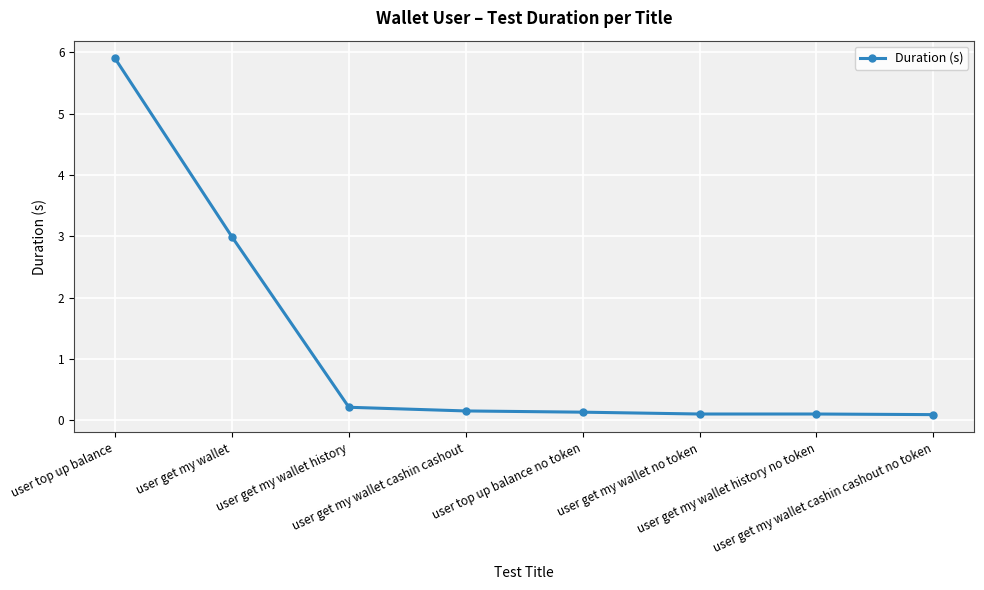

What is the difference between the second highest and second lowest values?

2.9